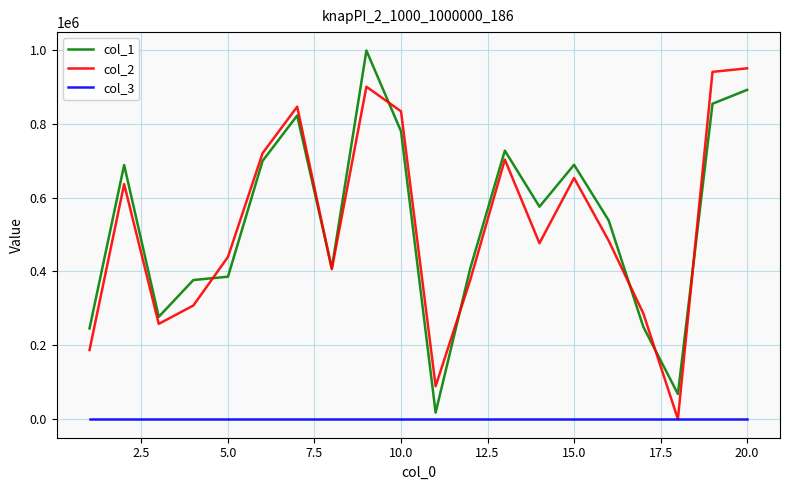

What is the greatest value displayed?

997915